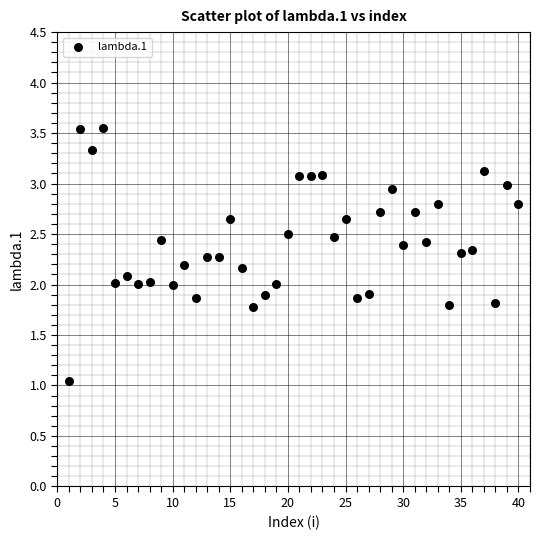

What is the range of Y values (max minus min)?

2.5